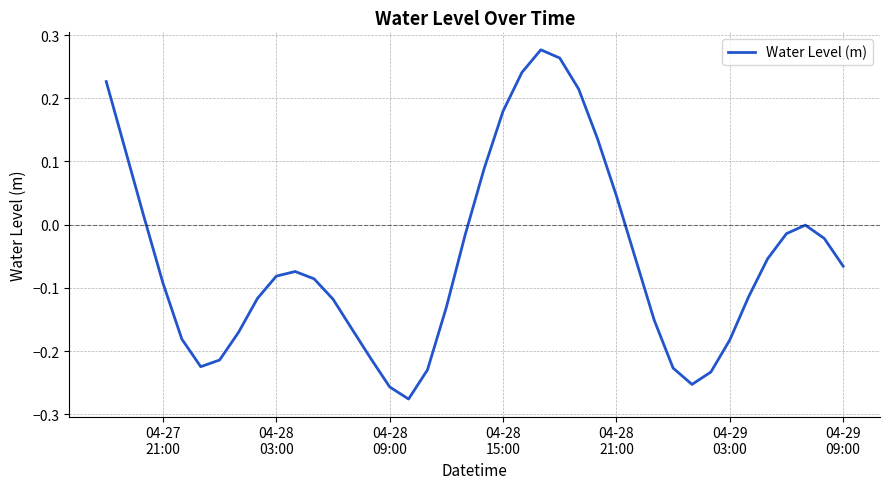

How many distinct data groups are displayed?

1